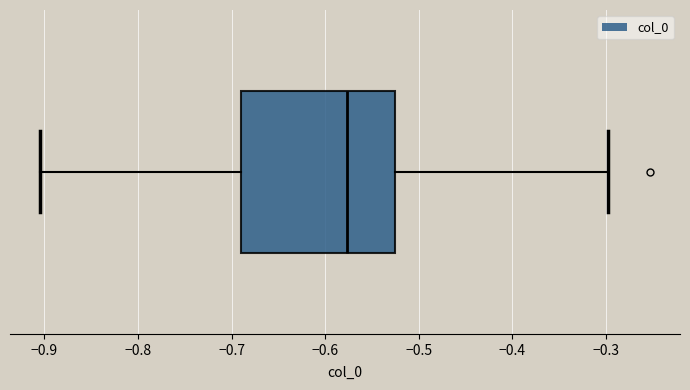

Read this box plot against the x-axis: the position of the median line, the range covered by the box, and the ends of both whiskers. The values are not printed on the chart, so give them approximately, as read against the axis.

median -0.58, box -0.69 to -0.53, whiskers -0.90 to -0.30